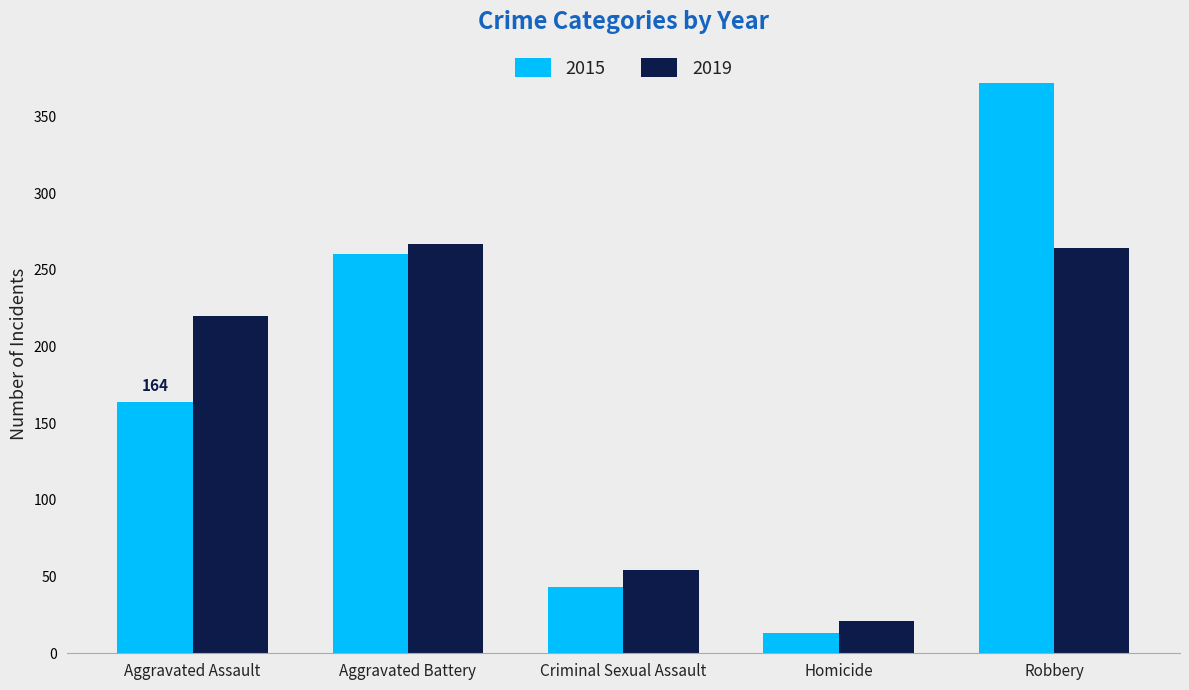

At which label is 2015 closest to 192?

Aggravated Assault